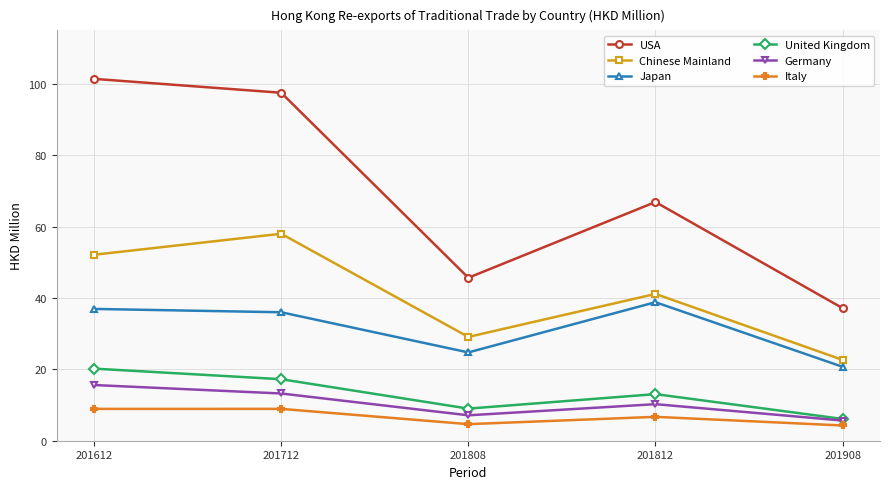

Is it true that Italy equals 4.3 at 201908?

True